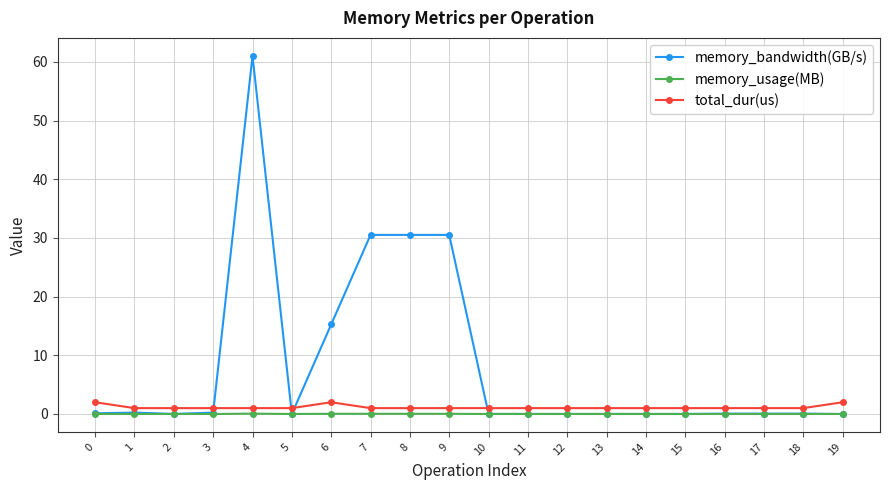

Which series has the largest range (max minus min)?

memory_bandwidth(GB/s)